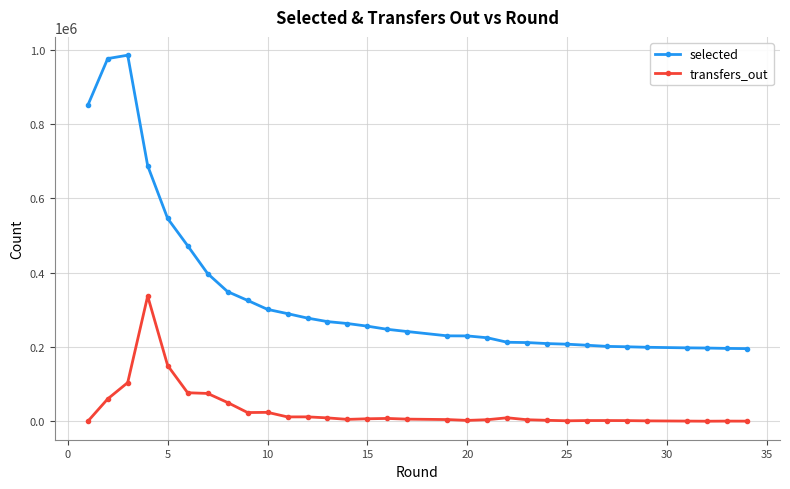

How many values in the transfers_out series are below 6132?

16